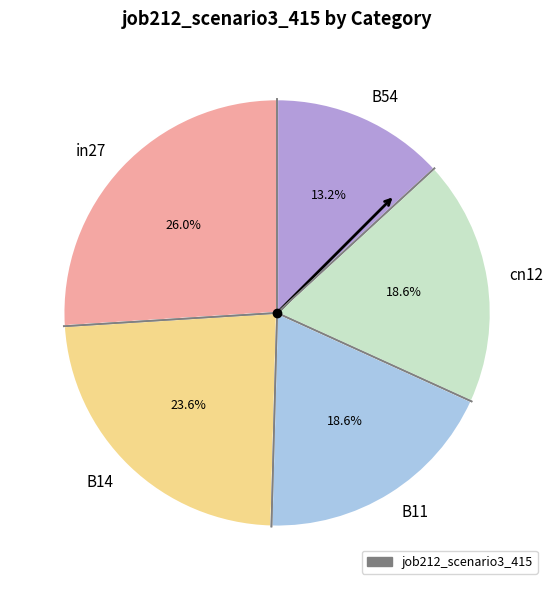

Does in27 represent more than half of the total?

No